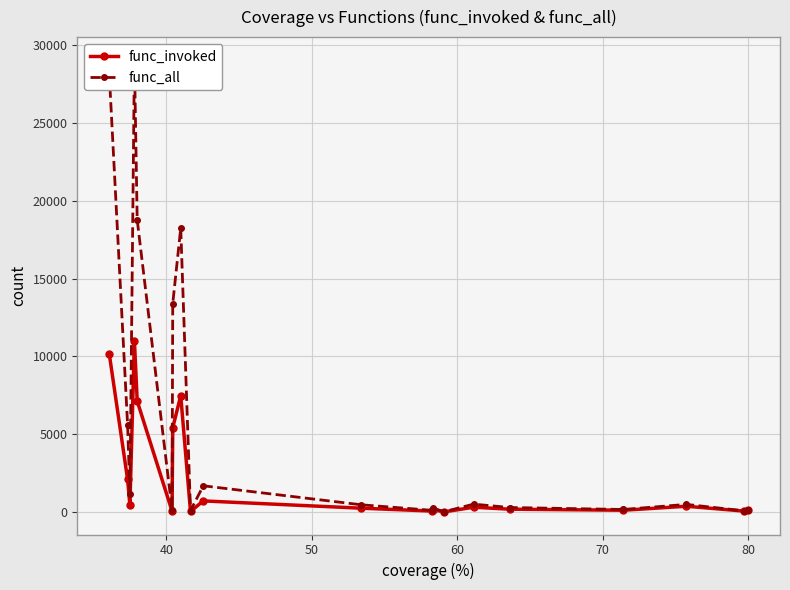

What is the maximum value shown in the chart?

29053